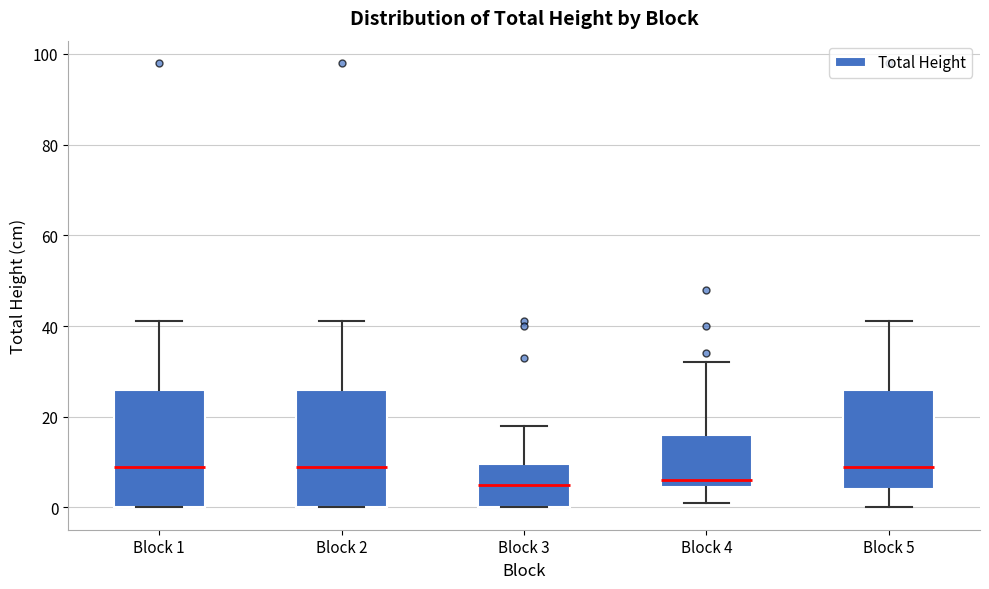

Where is the upper edge of the box for Block 1 on the y-axis? The values are not printed on the chart, so give them approximately, as read against the axis.

26